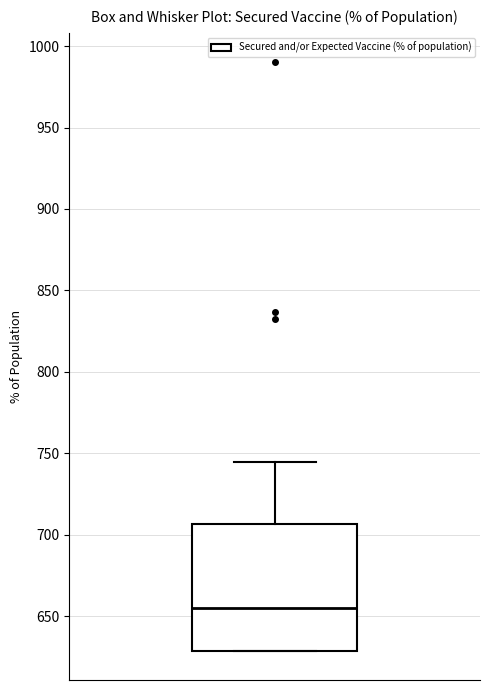

Read this box plot against the y-axis: the position of the median line, the range covered by the box, and the ends of both whiskers. The values are not printed on the chart, so give them approximately, as read against the axis.

median 655, box 630 to 705, whiskers 630 to 745